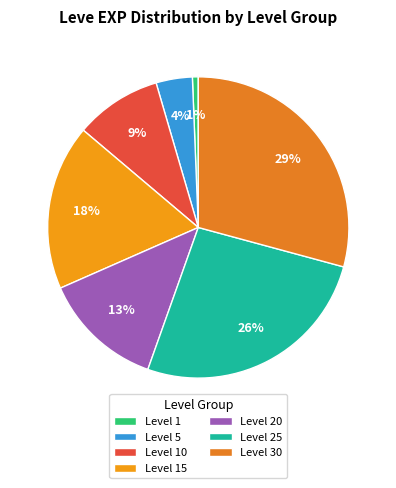

Which category has the smallest portion of the pie?

Level 1